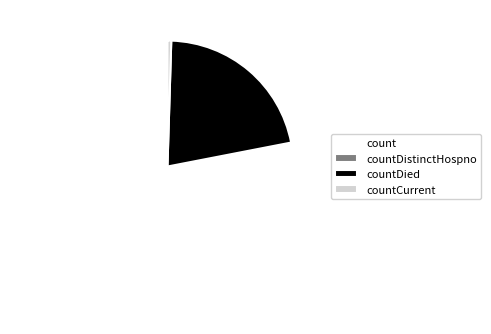

Is countDied the majority of the pie?

No